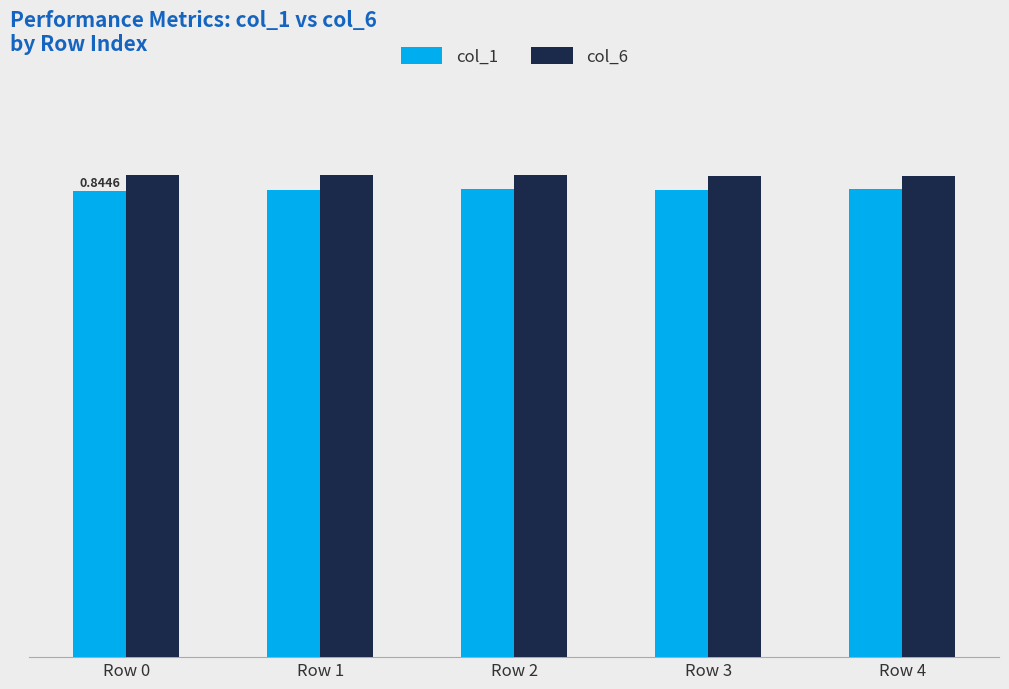

Which series has the largest range (max minus min)?

col_1